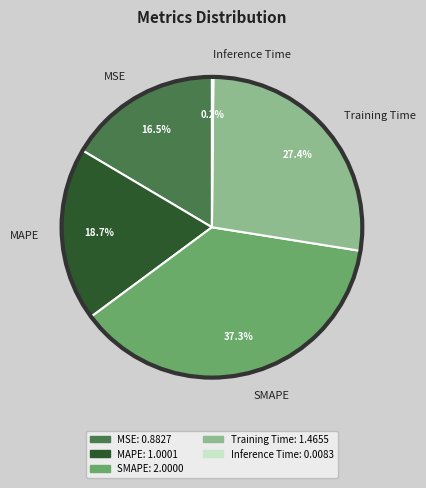

Which has a higher value, Training Time or MSE?

Training Time